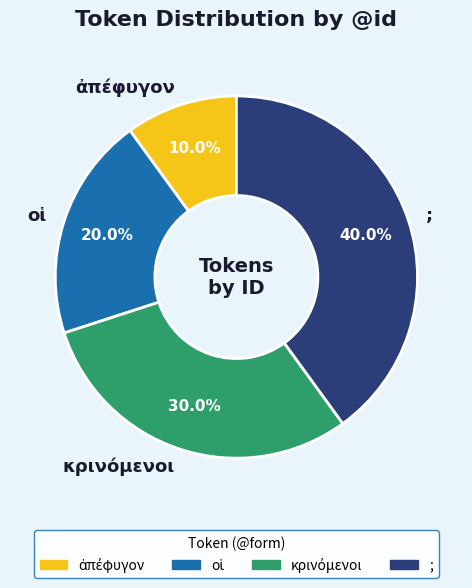

What percentage is NOT represented by ;?

60.0%